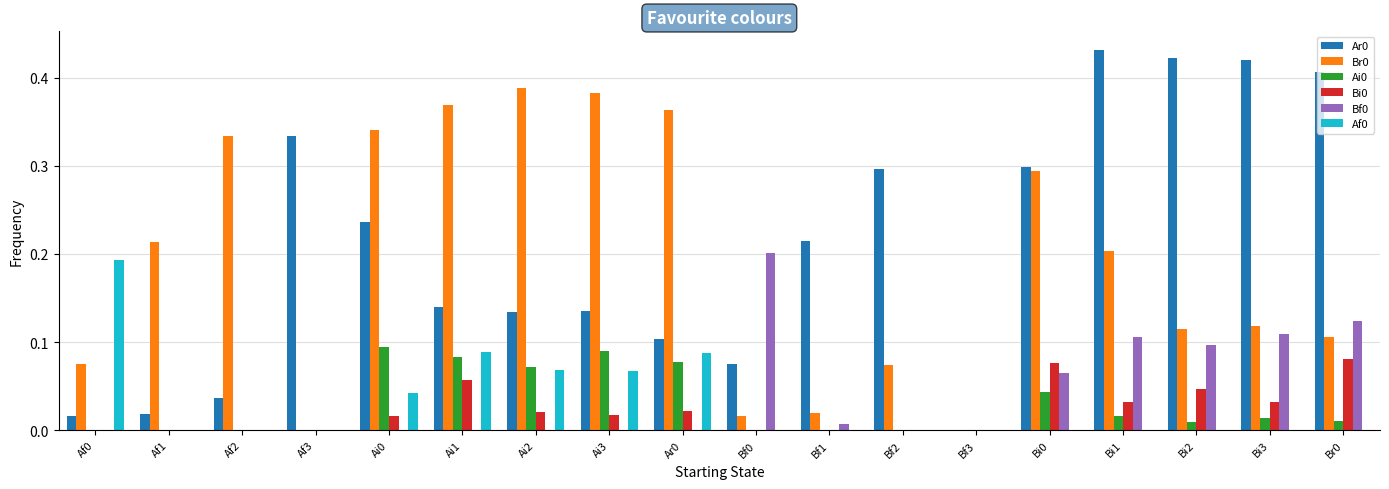

Is it true that Bi0 equals 0.0 at Af3?

True